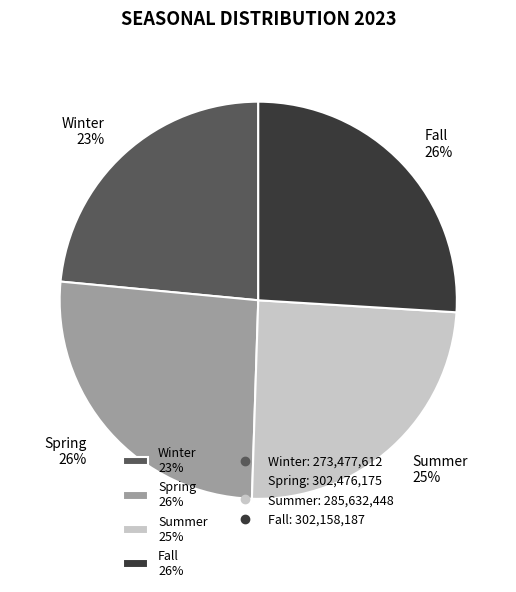

The Summer slice represents 35% of the pie. True or false?

False